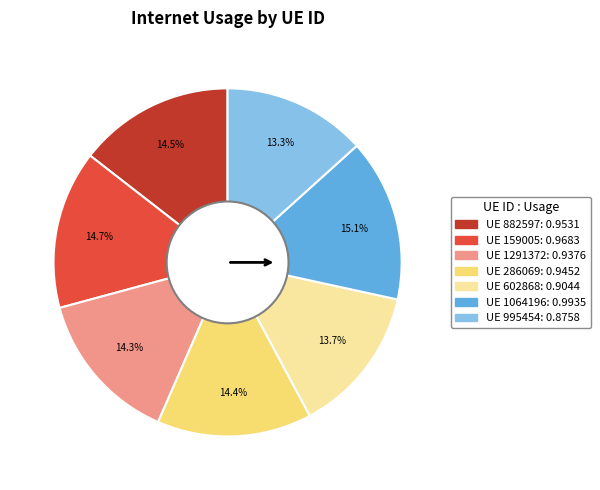

Is there any slice that represents more than half of the pie?

No